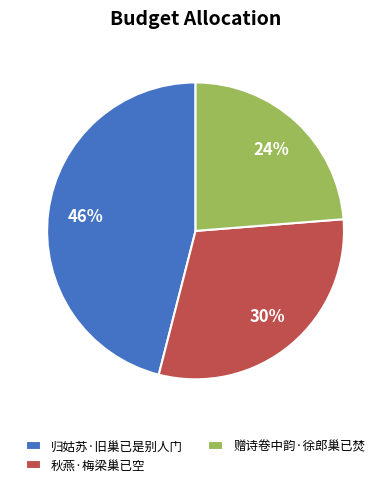

What is the ratio of the value at 赠诗卷中韵·徐郎巢已焚 to the value at 归姑苏·旧巢已是别人门?

0.5